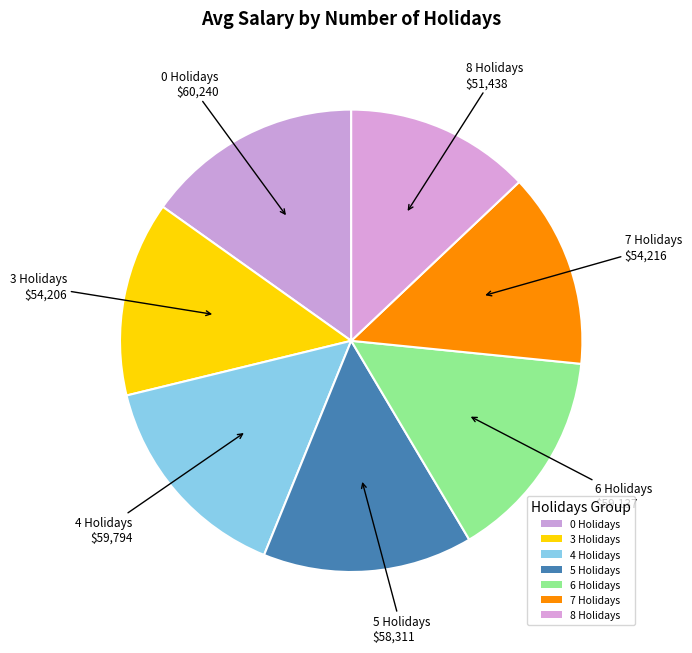

Does any single category account for the majority?

No